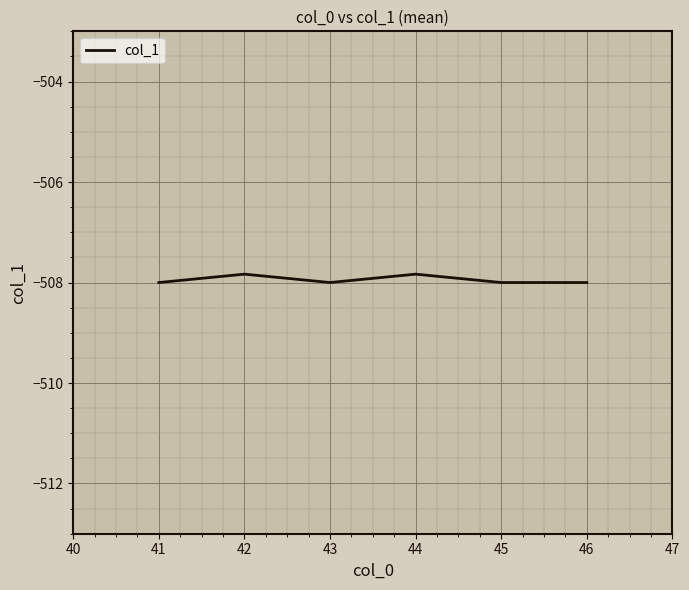

Count the number of values greater than -508.

2